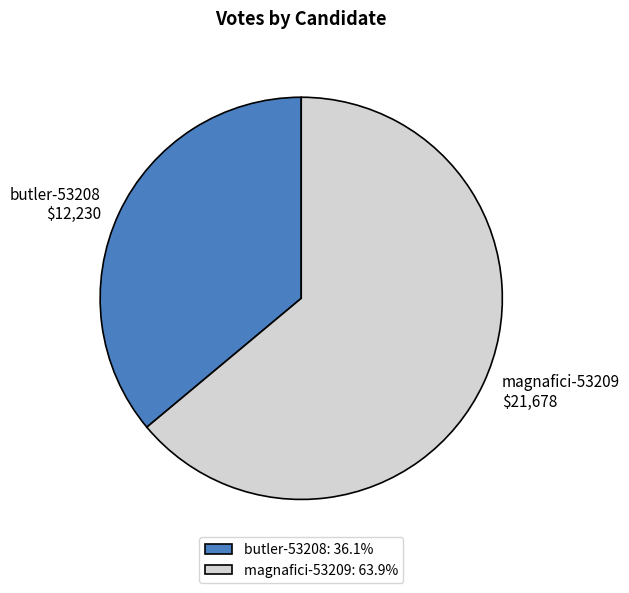

Is there a majority slice in this chart?

Yes